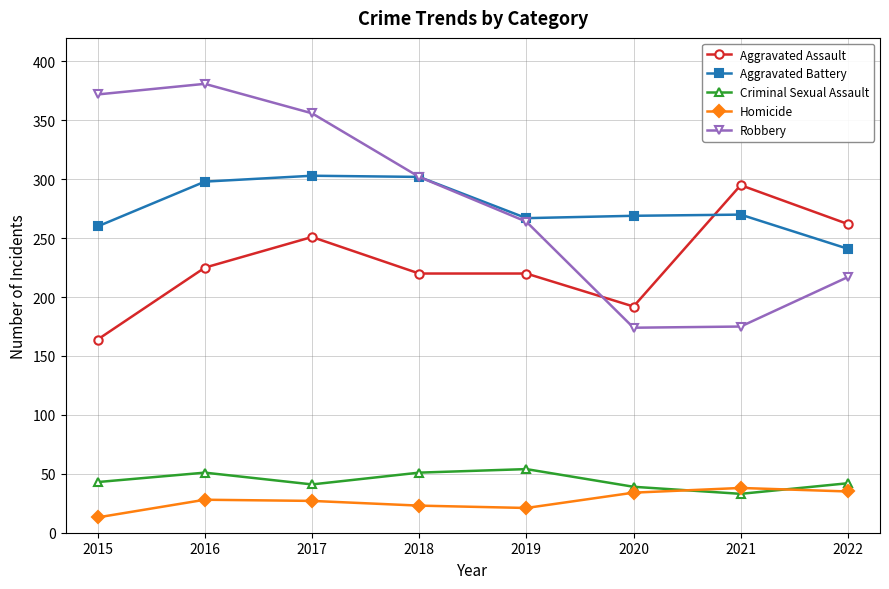

Does the chart have visible grid lines?

Yes